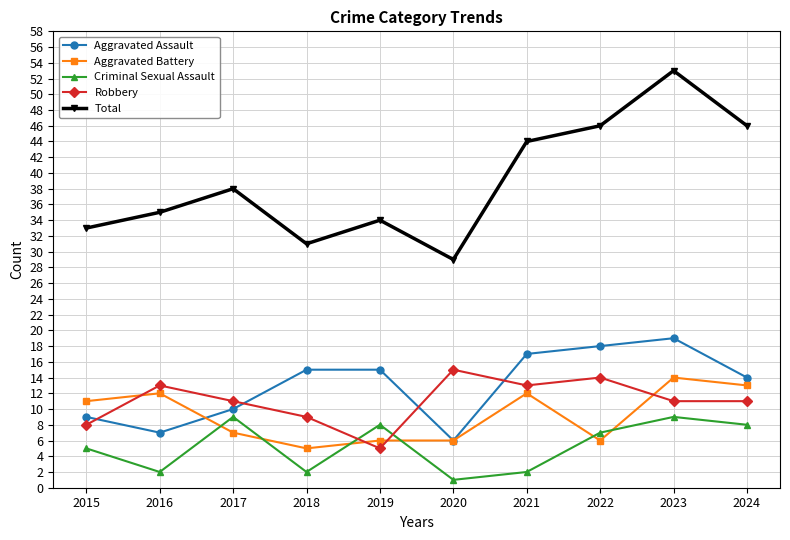

True or false: Robbery has a value of 7 at 2017.

False